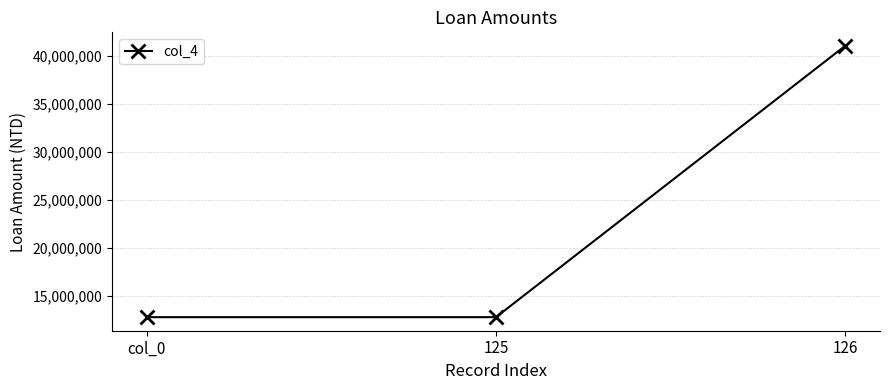

Approximately how many times larger is the value at 126 compared to 125?

3.2